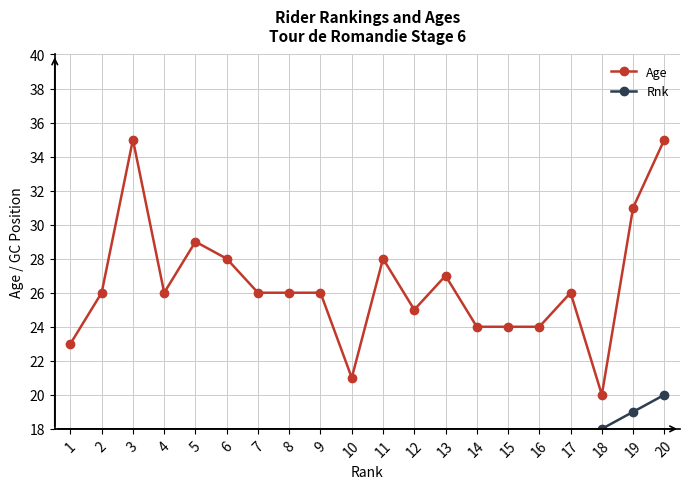

Which has a higher value, 6 or 11?

6